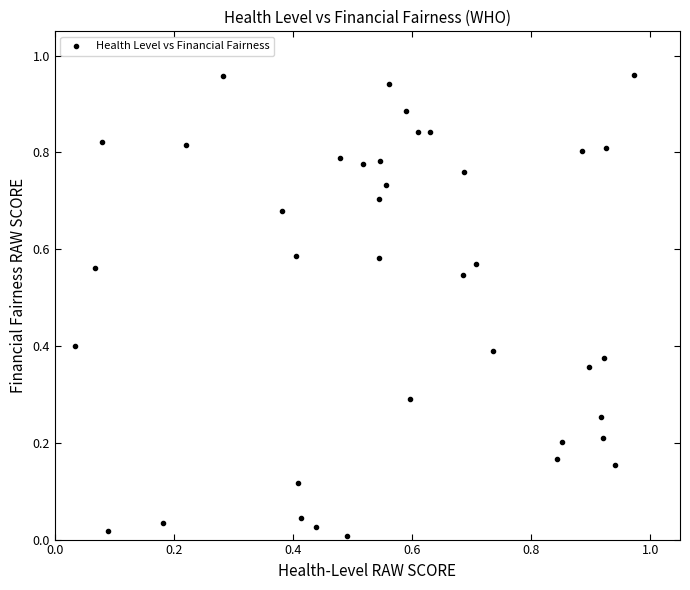

Count the number of points in this scatter plot.

38